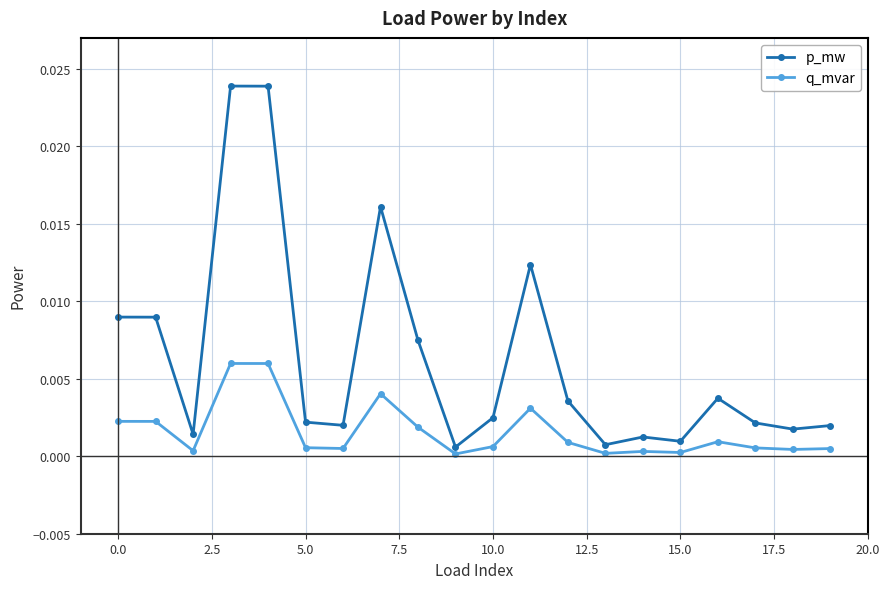

Is this an area chart (filled region under the line)?

No